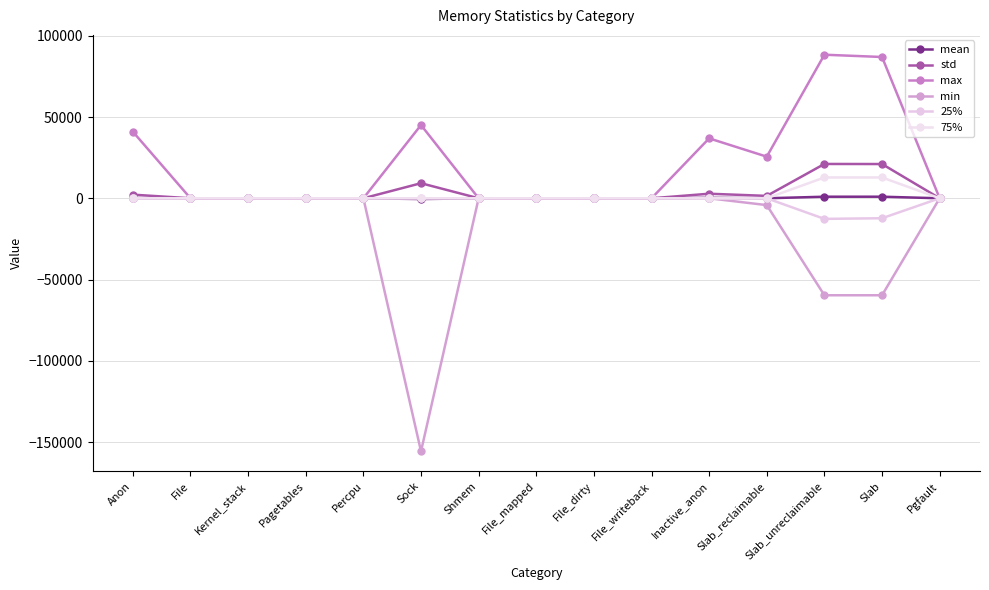

What are all the series names shown in the legend?

mean, std, max, min, 25%, 75%